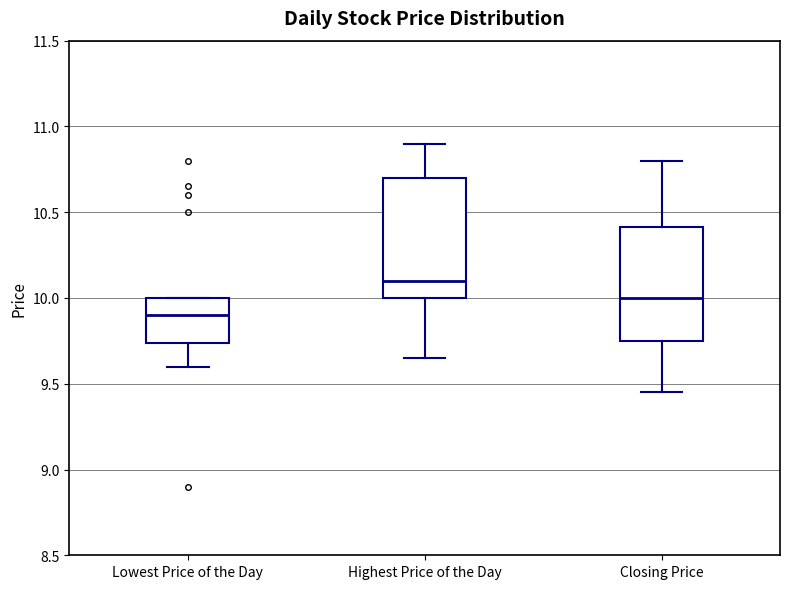

Reading left to right, transcribe this box plot: for each box, give where its median line is, the range the box spans, and where its two whiskers end, as read against the y-axis. The values are not printed on the chart, so give them approximately, as read against the axis.

Lowest Price of the Day: median 9.90, box 9.75 to 10.00, whiskers 9.60 to 10.00
Highest Price of the Day: median 10.10, box 10.00 to 10.70, whiskers 9.65 to 10.90
Closing Price: median 10.00, box 9.75 to 10.40, whiskers 9.45 to 10.80